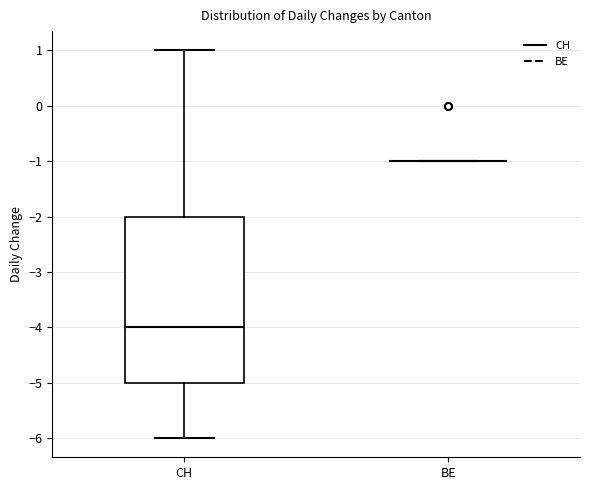

Reading left to right, read every box against the y-axis: the position of its median line, the range the box covers, and the ends of its whiskers. The values are not printed on the chart, so give them approximately, as read against the axis.

CH: median -4, box -5 to -2, whiskers -6 to 1
BE: box collapsed to a line at -1, whiskers -1 to -1